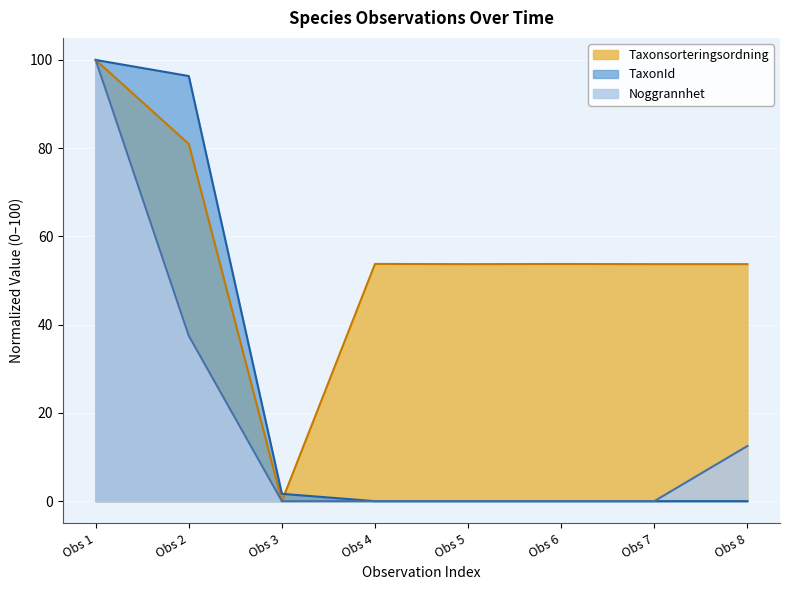

Reading left to right, what are all the values shown in this chart?

Taxonsorteringsordning: 100.0	81.0	0.0	53.8	53.7	53.8	53.7	53.7
TaxonId: 100.0	96.4	1.7	0.0	0.0	0.0	0.0	0.0
Noggrannhet: 100.0	37.5	0.0	0.0	0.0	0.0	0.0	12.5